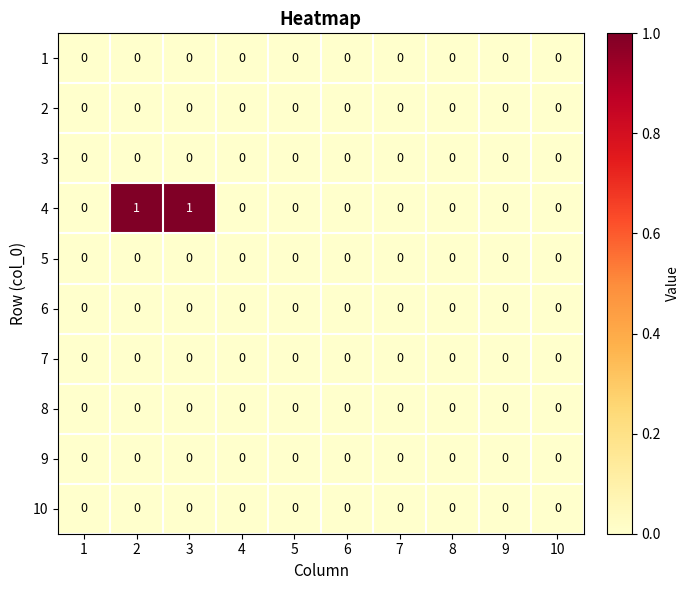

Which series has the largest total across all categories?

4